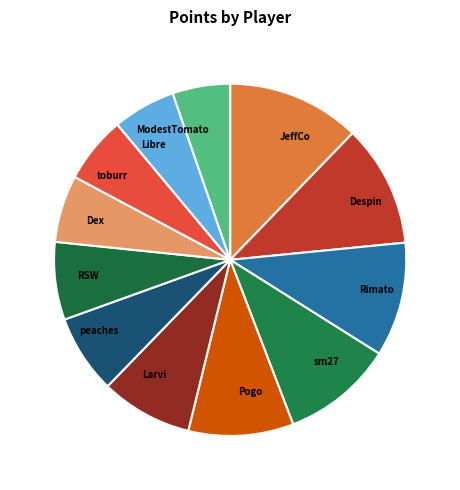

What is the largest slice in the pie chart?

JeffCo